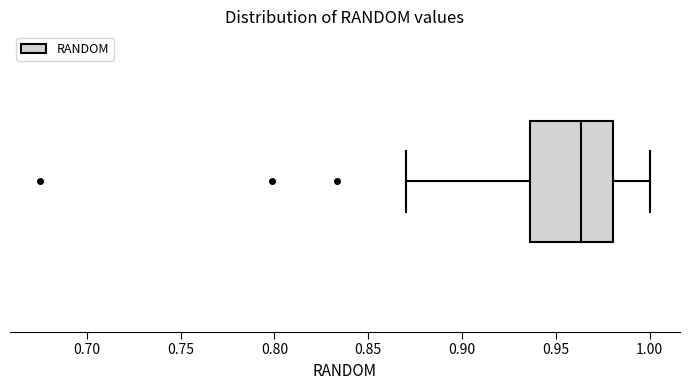

Read this box plot against the x-axis: the position of the median line, the range covered by the box, and the ends of both whiskers. The values are not printed on the chart, so give them approximately, as read against the axis.

median 0.965, box 0.935 to 0.980, whiskers 0.870 to 1.000